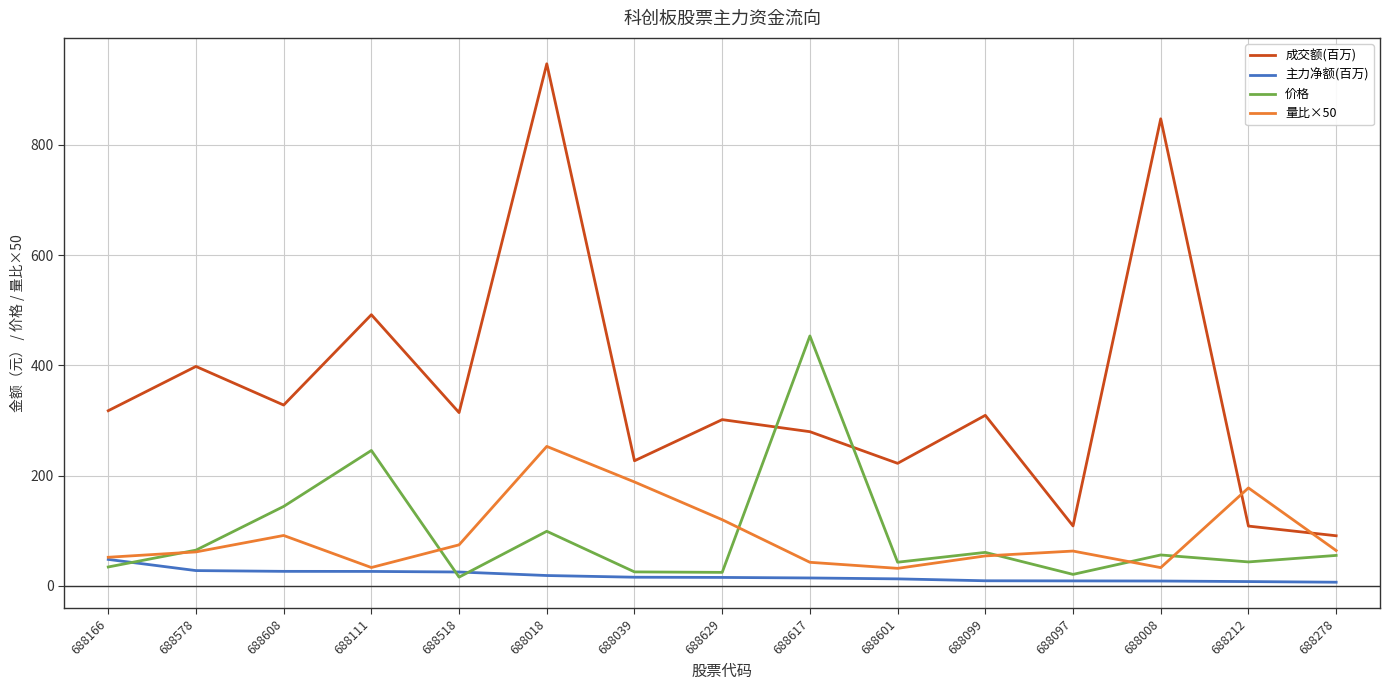

What is the difference between the 量比×50 values at 688097 and 688212?

114.5